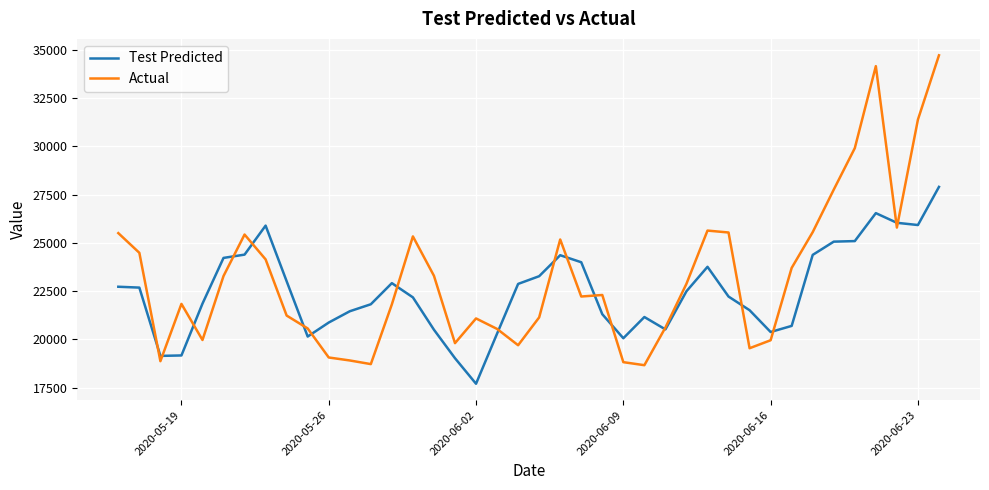

What is the maximum value shown in the chart?

34720.0